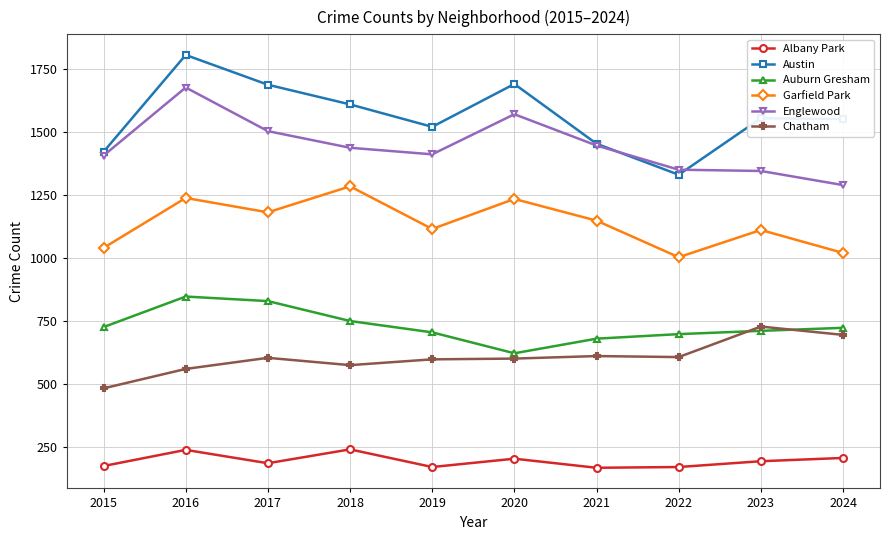

What is the value of the Albany Park point at the 10th from the left?

208